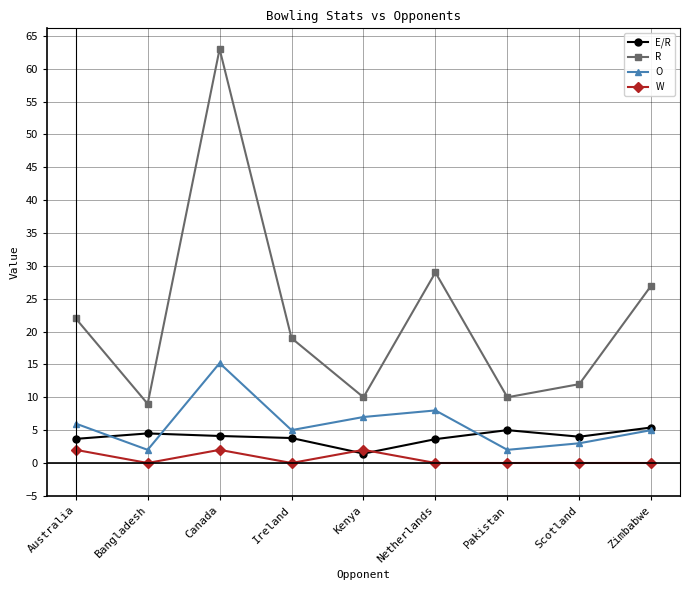

In O, how many points are lower than both neighbors (excluding endpoints)?

3